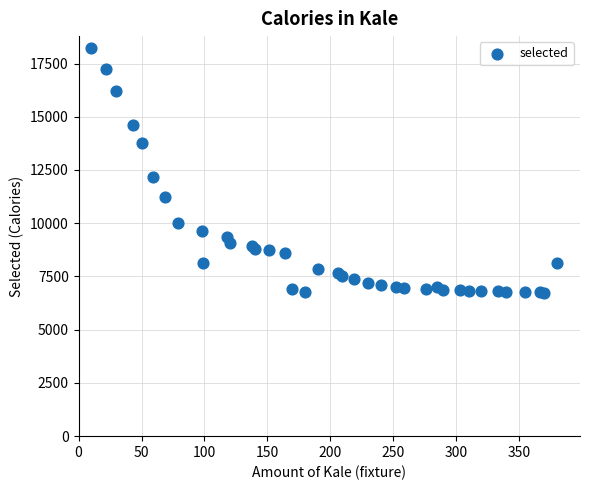

What Y value in the scatter plot is closest to 12471?

12177